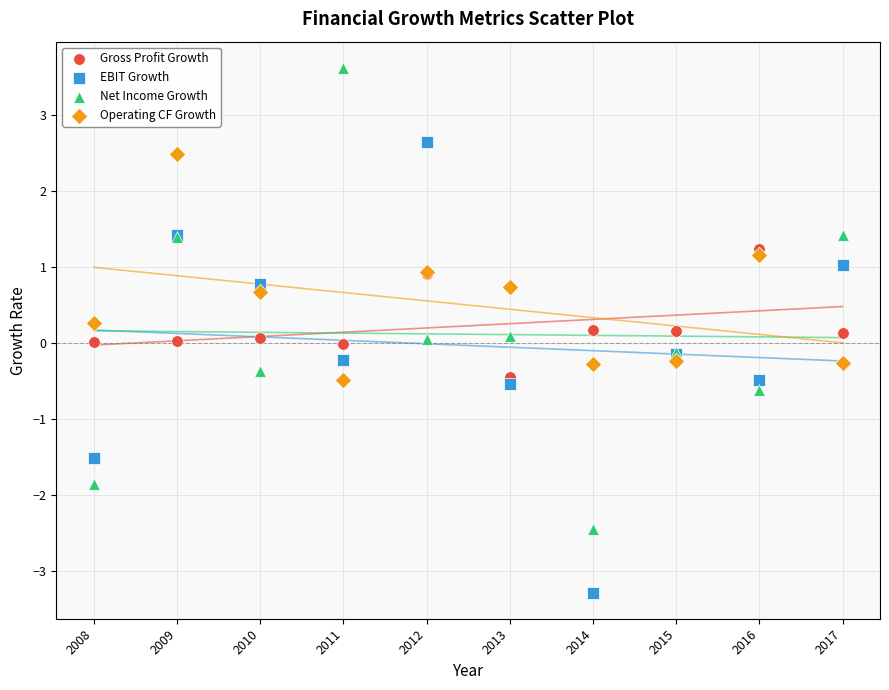

Which series reaches the maximum Y coordinate?

Net Income Growth